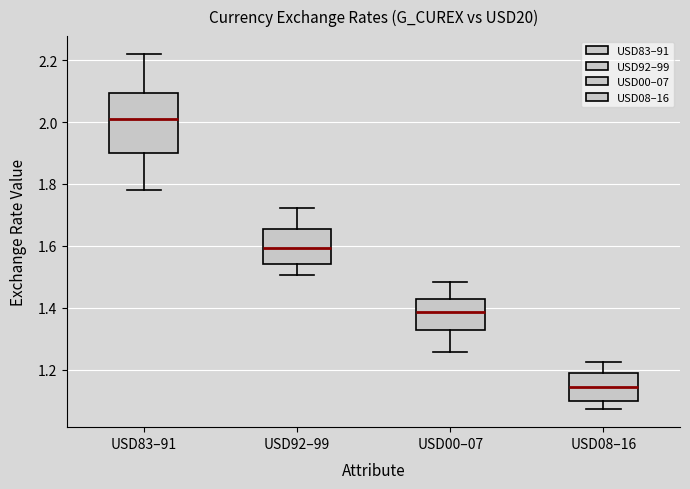

Reading left to right, read every box against the y-axis: the position of its median line, the range the box covers, and the ends of its whiskers. The values are not printed on the chart, so give them approximately, as read against the axis.

USD83–91: median 2.02, box 1.90 to 2.10, whiskers 1.78 to 2.22
USD92–99: median 1.60, box 1.54 to 1.66, whiskers 1.50 to 1.72
USD00–07: median 1.38, box 1.32 to 1.42, whiskers 1.26 to 1.48
USD08–16: median 1.14, box 1.10 to 1.18, whiskers 1.08 to 1.22